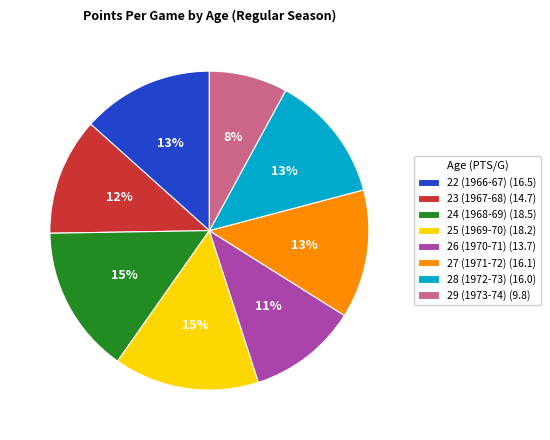

To the nearest percent, what percentage of the pie is 26 (1970-71)?

11%